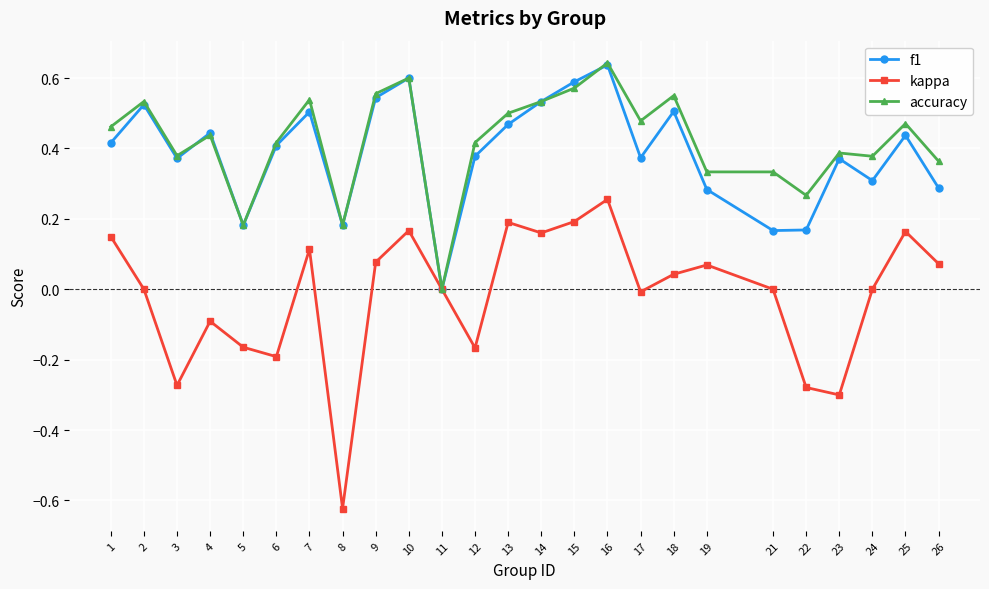

What is the sum of the f1 values at 26 and 9?

0.8